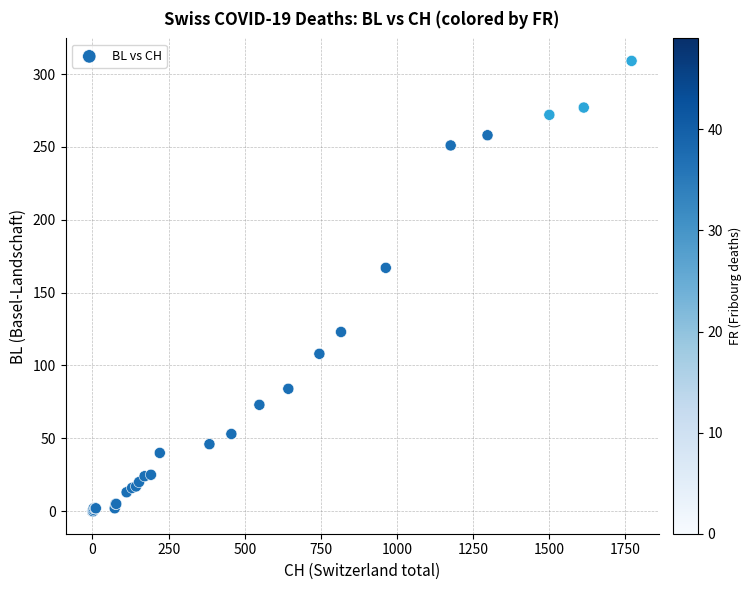

What Y value in the scatter plot is closest to 154?

167